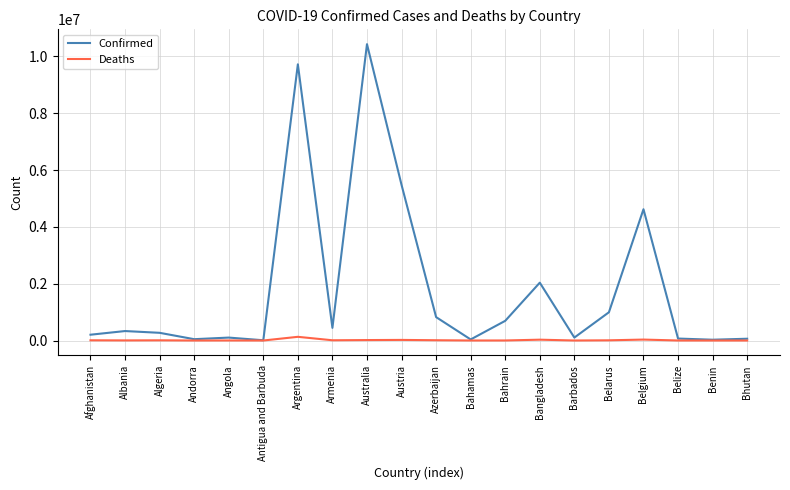

In Deaths, how many points are higher than both neighbors (excluding endpoints)?

6